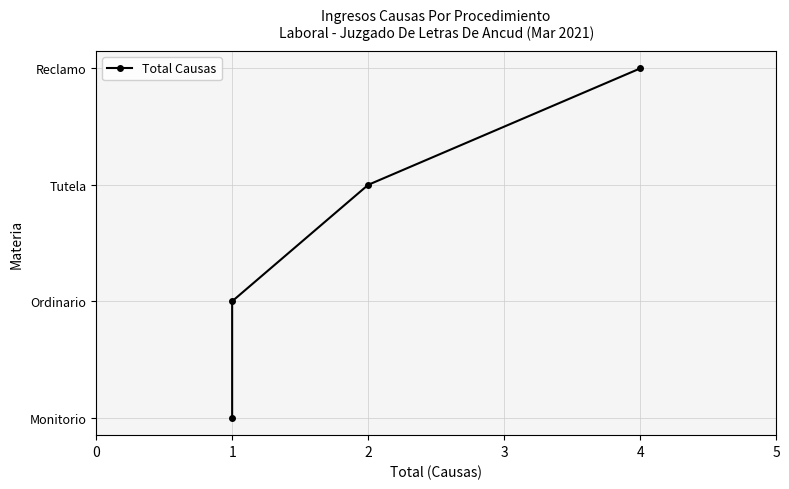

What is the change in value from 0 to 3?

+3